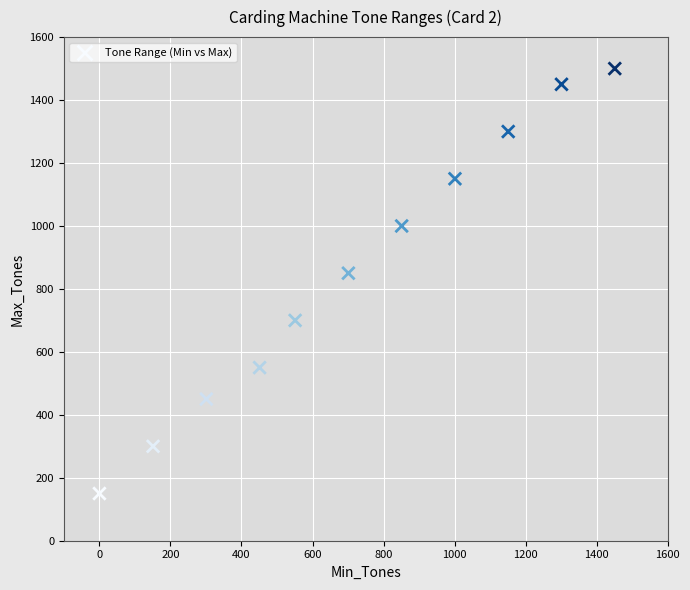

What is the range of Y values (max minus min)?

1350